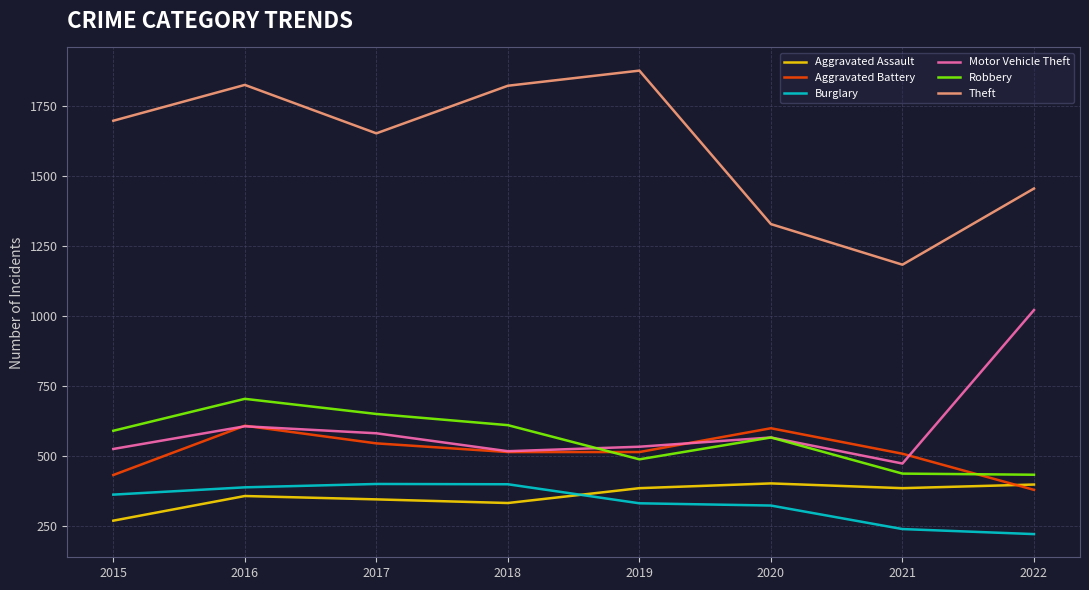

Does the chart have visible grid lines?

Yes